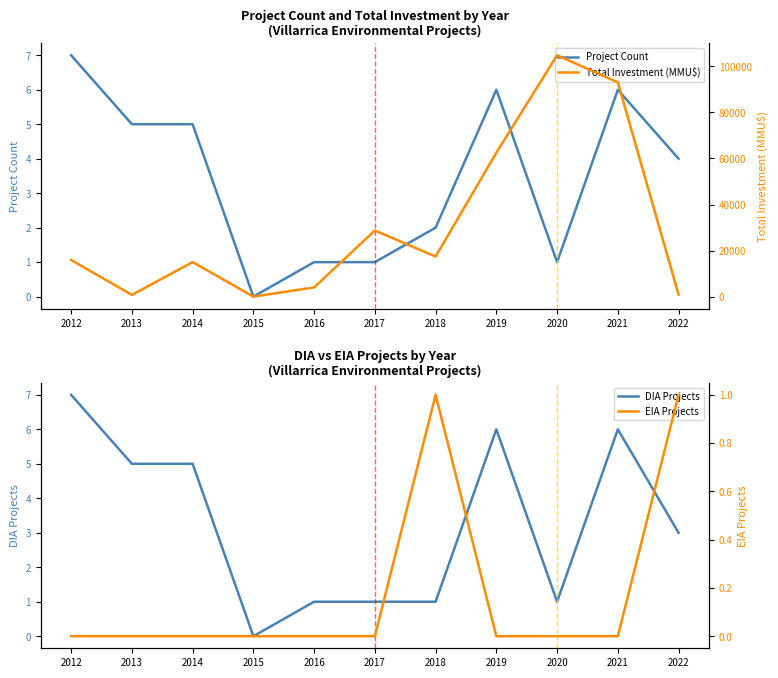

Which series changed the most between 2017 and 2020?

Total Investment (MMU$)